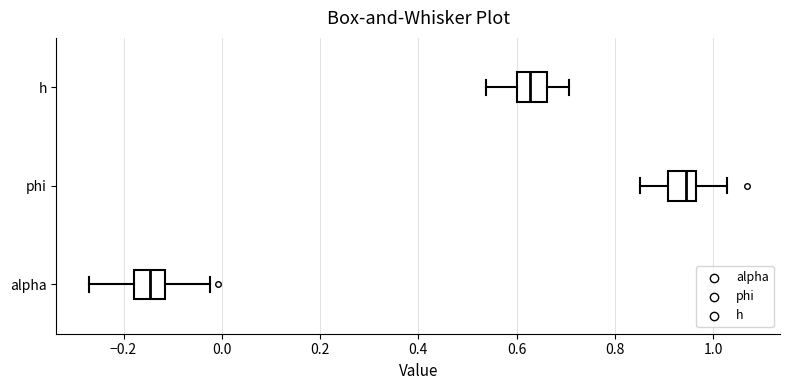

Where does the left whisker of the box for h end on the x-axis? The values are not printed on the chart, so give them approximately, as read against the axis.

0.54